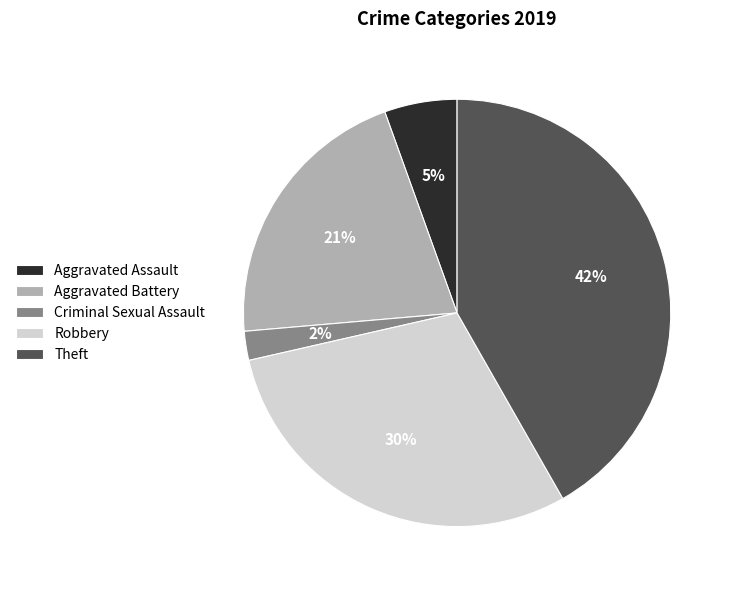

What percentage is the Criminal Sexual Assault slice, to the nearest percent?

2%